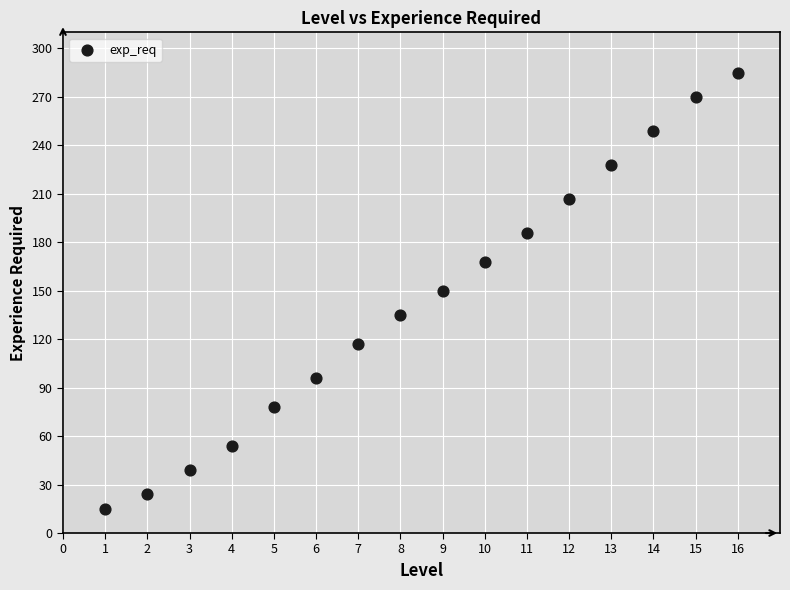

What is the range of Y values (max minus min)?

270